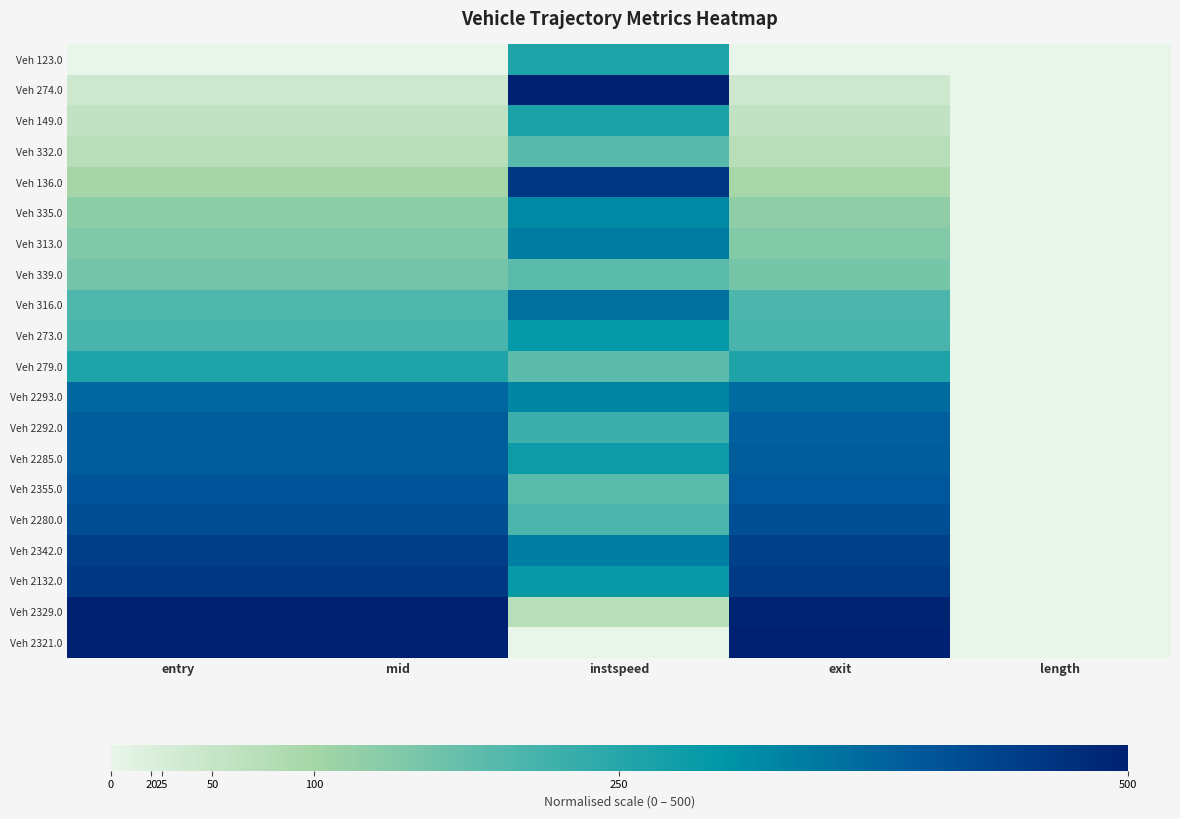

Rank the series at instspeed from highest to lowest value.

Veh 274.0, Veh 136.0, Veh 316.0, Veh 313.0, Veh 2342.0, Veh 2293.0, Veh 335.0, Veh 273.0, Veh 2132.0, Veh 2285.0, Veh 149.0, Veh 123.0, Veh 2292.0, Veh 2280.0, Veh 332.0, Veh 2355.0, Veh 339.0, Veh 279.0, Veh 2329.0, Veh 2321.0